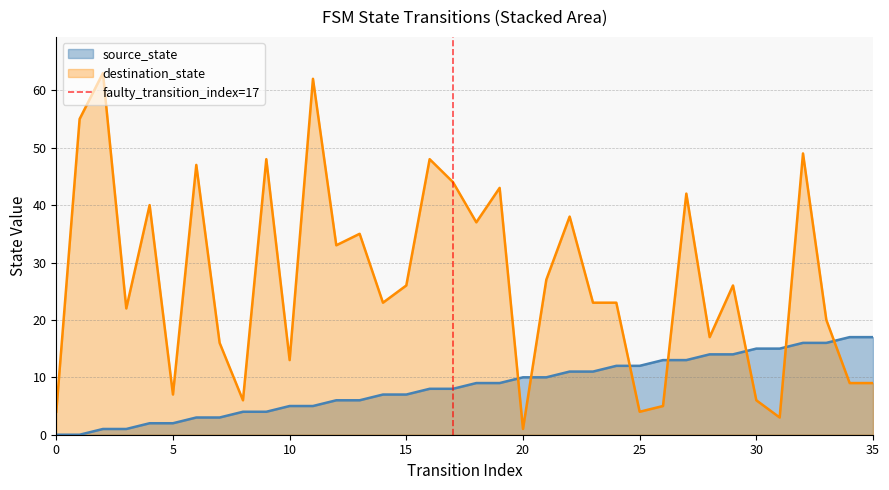

At which label does destination_state reach its minimum?

20